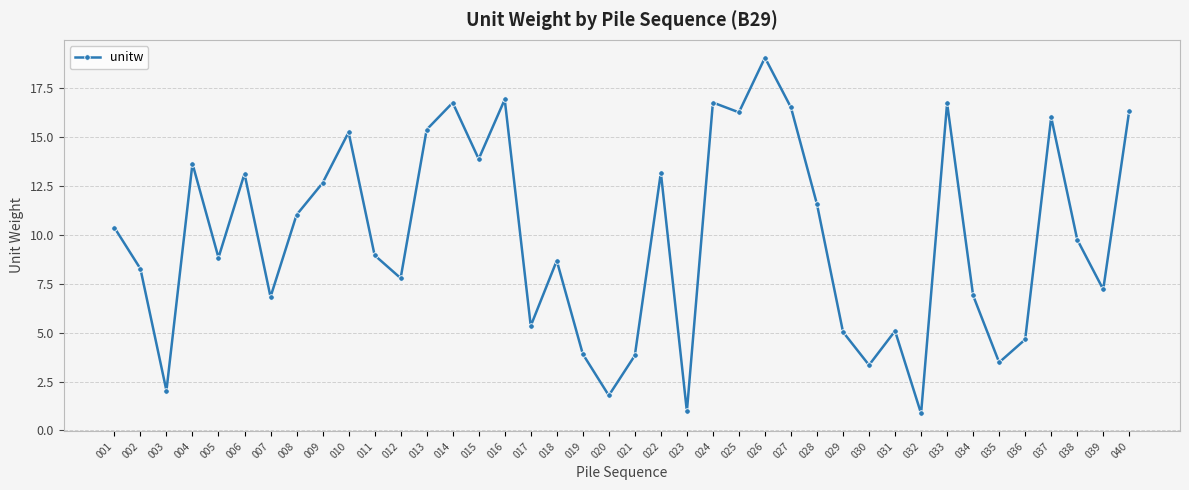

What is the maximum value shown in the chart?

19.1